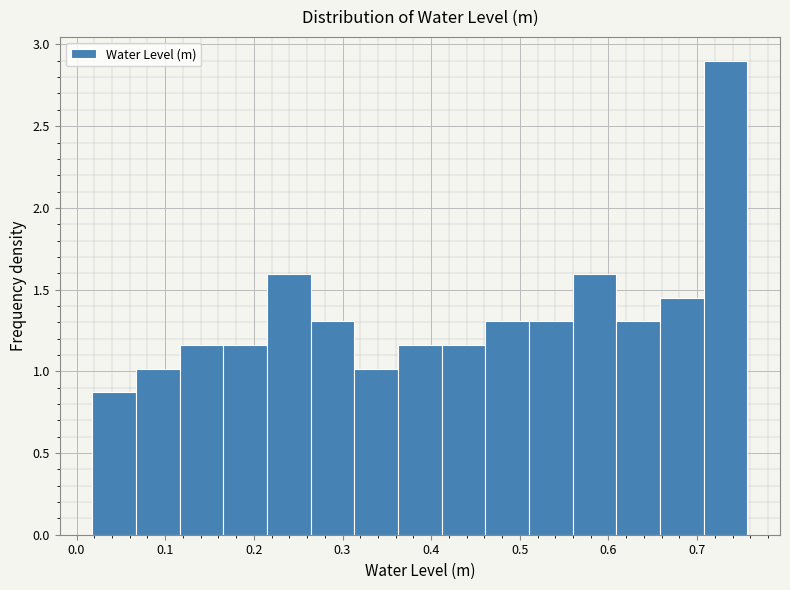

Reading left to right, transcribe this chart: for each bar, give the range it covers on the x-axis and its height. Neither the bar edges nor the heights are printed on the chart, so give them approximately, as read against the axes.

0.02 to 0.07: 0.85
0.07 to 0.12: 1.00
0.12 to 0.17: 1.15
0.17 to 0.21: 1.15
0.21 to 0.26: 1.60
0.26 to 0.31: 1.30
0.31 to 0.36: 1.00
0.36 to 0.41: 1.15
0.41 to 0.46: 1.15
0.46 to 0.51: 1.30
0.51 to 0.56: 1.30
0.56 to 0.61: 1.60
0.61 to 0.66: 1.30
0.66 to 0.71: 1.45
0.71 to 0.76: 2.90